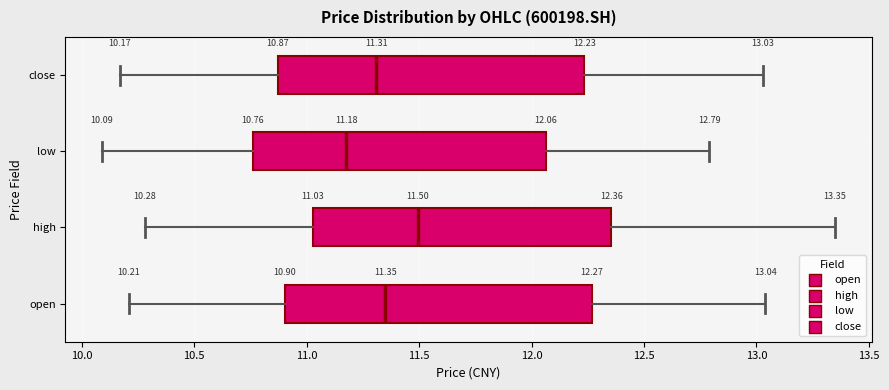

Which box's median line is the furthest to the right?

high